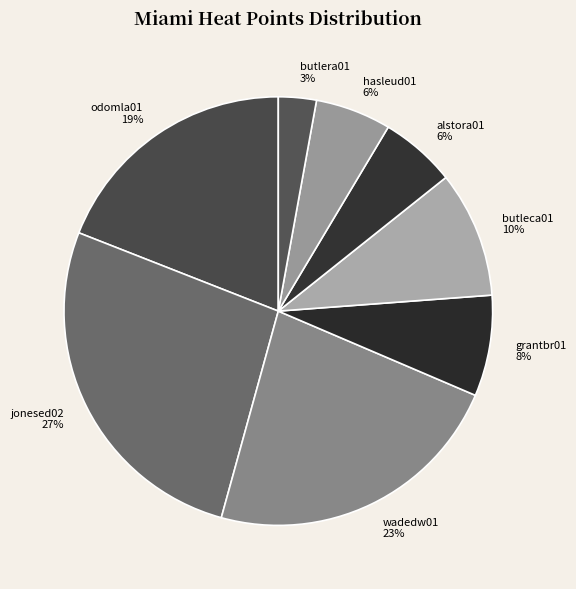

To the nearest percent, what is the difference between the largest and smallest slice percentages?

24%